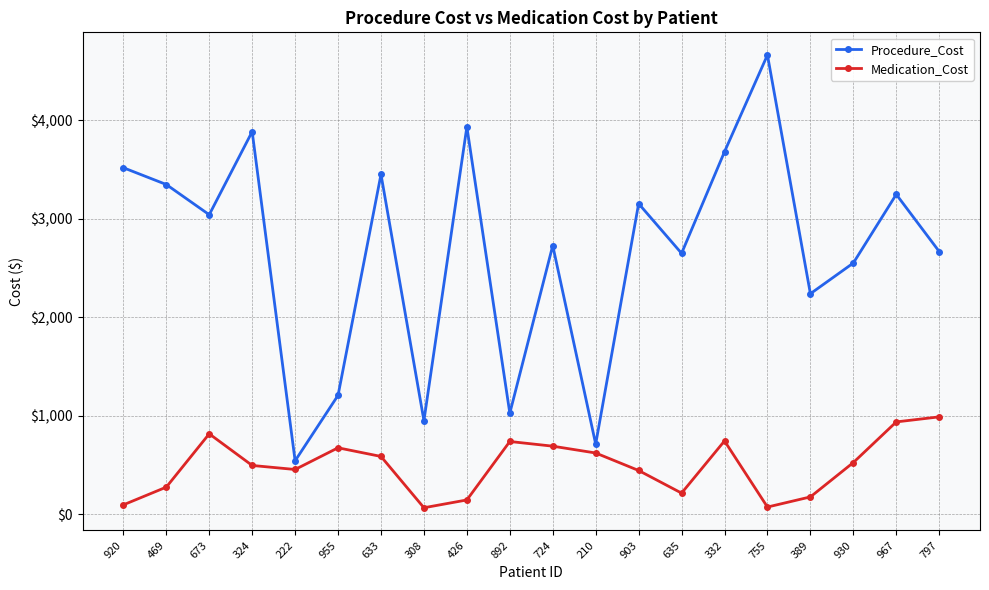

Which series has the largest total across all categories?

Procedure_Cost